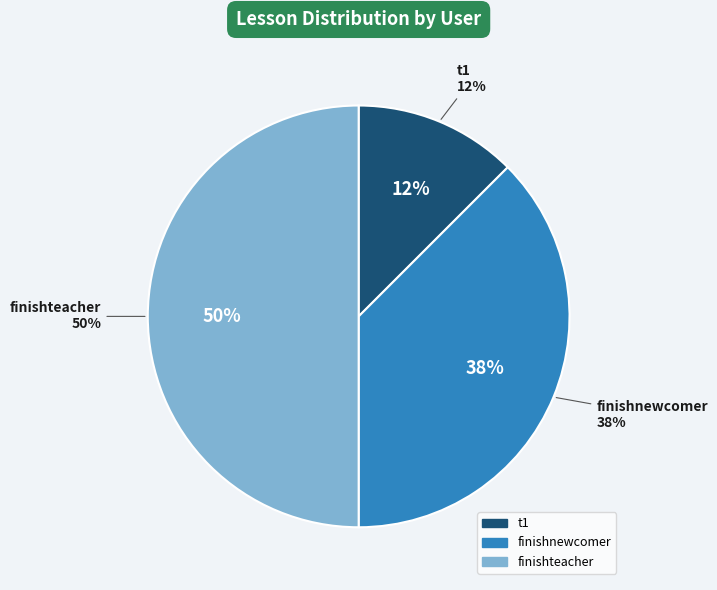

True or false: finishteacher accounts for 50% of the total.

True